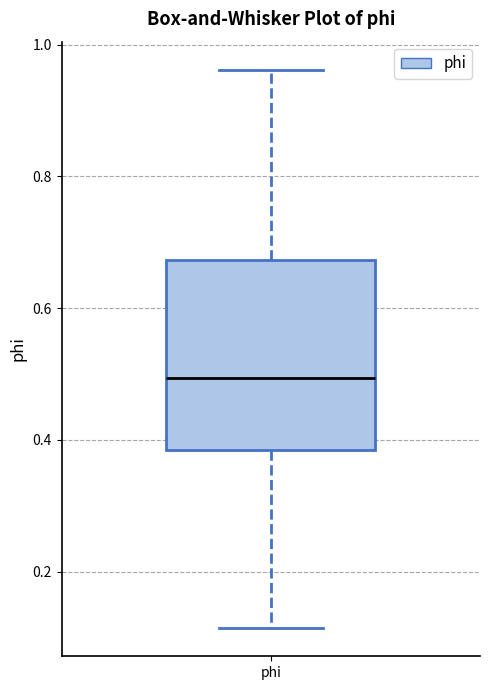

Transcribe this box plot: give where the median line is, the range the box spans, and where the two whiskers end, as read against the y-axis. The values are not printed on the chart, so give them approximately, as read against the axis.

median 0.50, box 0.38 to 0.68, whiskers 0.12 to 0.96